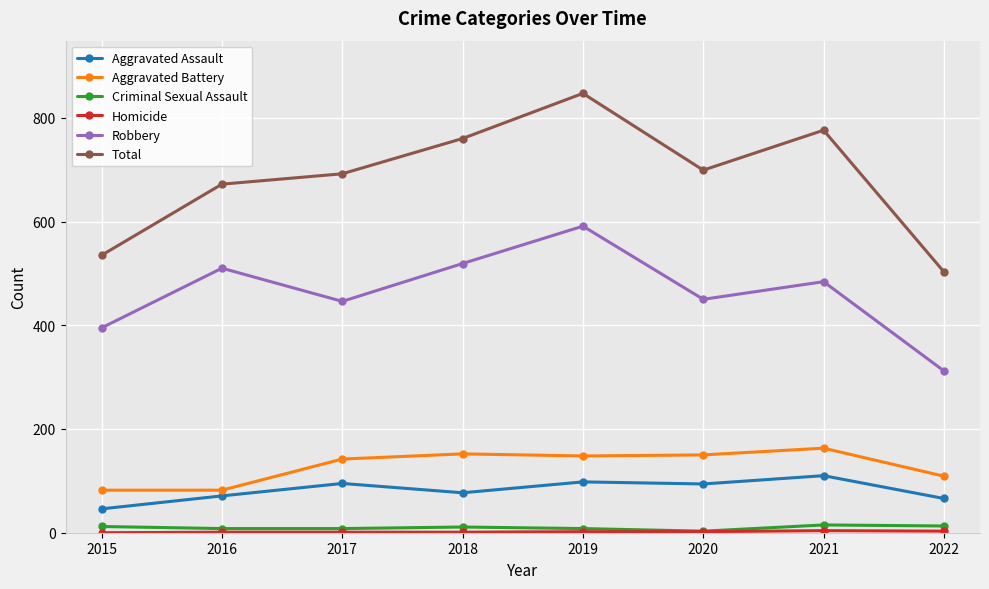

What is the value of the Criminal Sexual Assault point at the 5th from the left?

8